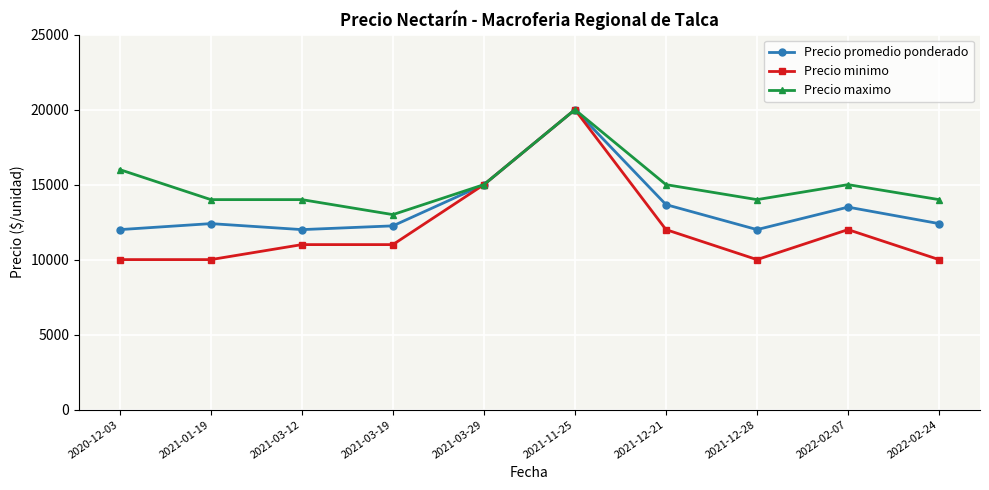

What is the difference between the highest and lowest values at 2022-02-24?

4000